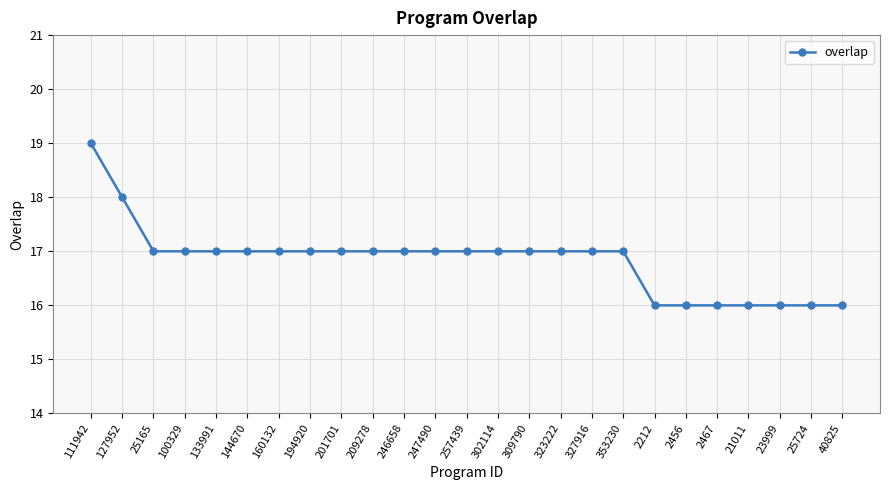

What is the difference between the maximum and minimum values?

3